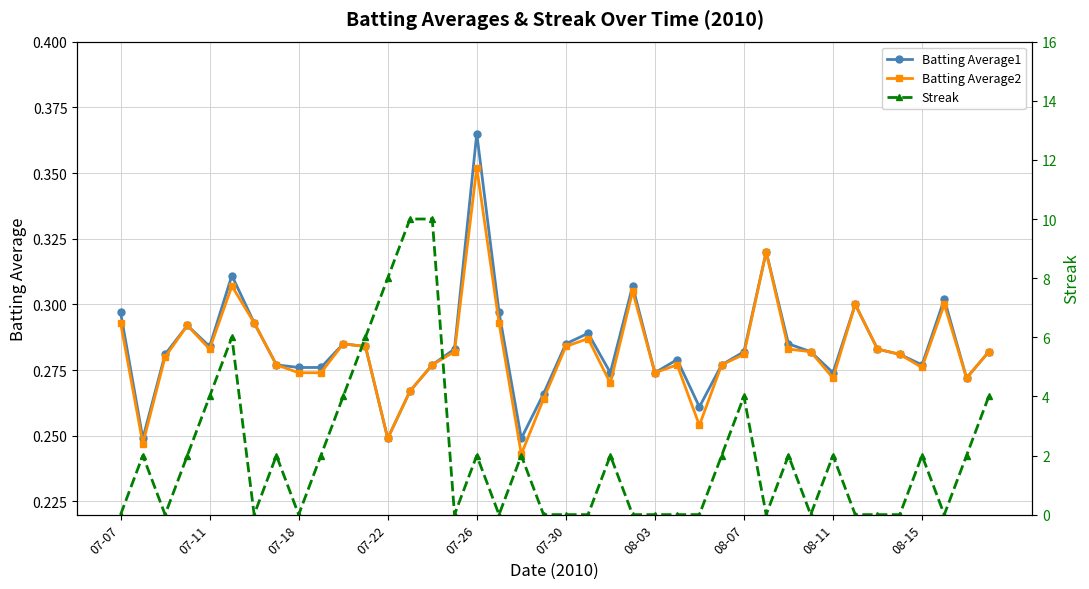

True or false: Batting Average2 and Batting Average1 cross at least once.

False